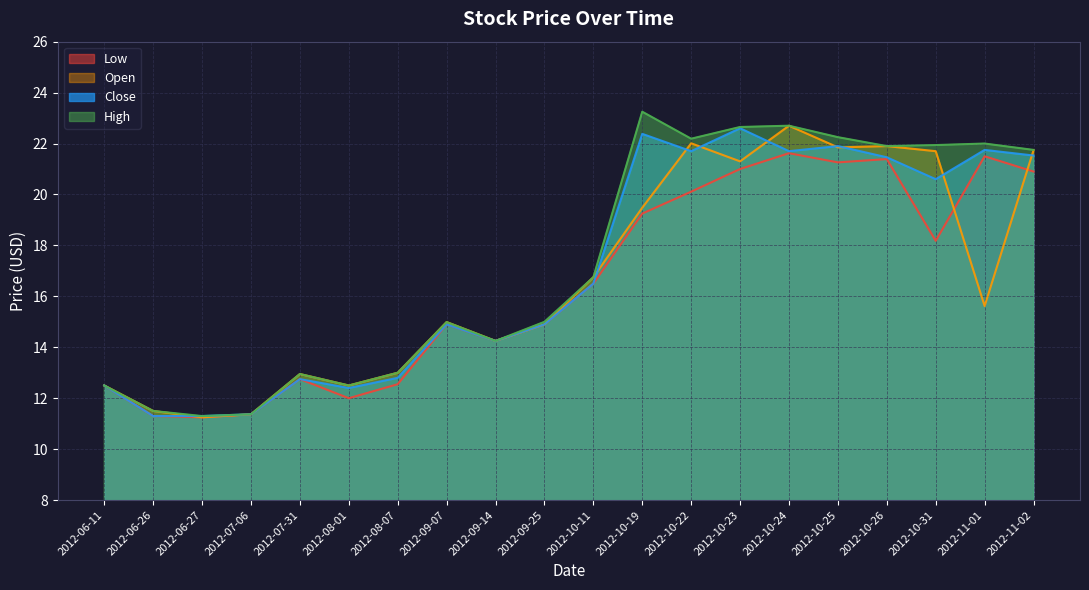

What is the sum of the High values at 2012-09-25 and 2012-10-31?

36.9